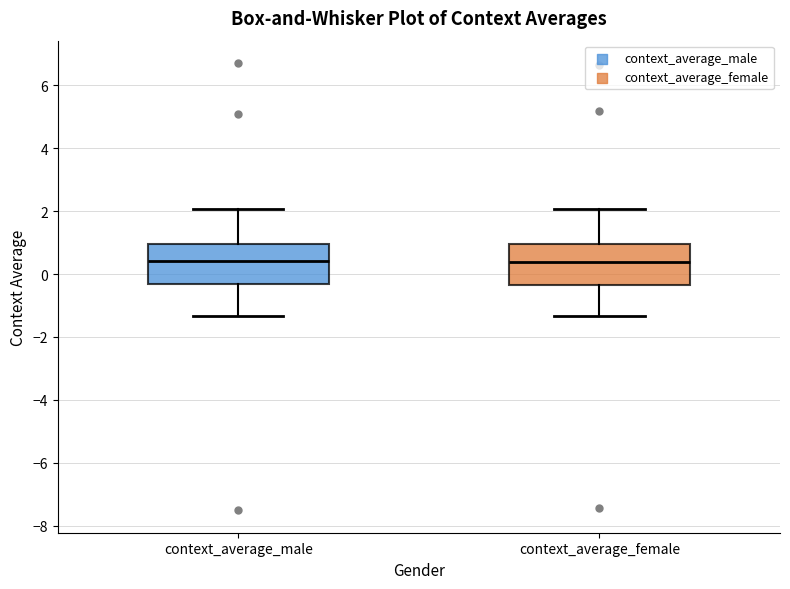

Reading left to right, read every box against the y-axis: the position of its median line, the range the box covers, and the ends of its whiskers. The values are not printed on the chart, so give them approximately, as read against the axis.

context_average_male: median 0.4, box -0.4 to 1.0, whiskers -1.4 to 2.0
context_average_female: median 0.4, box -0.4 to 1.0, whiskers -1.4 to 2.0